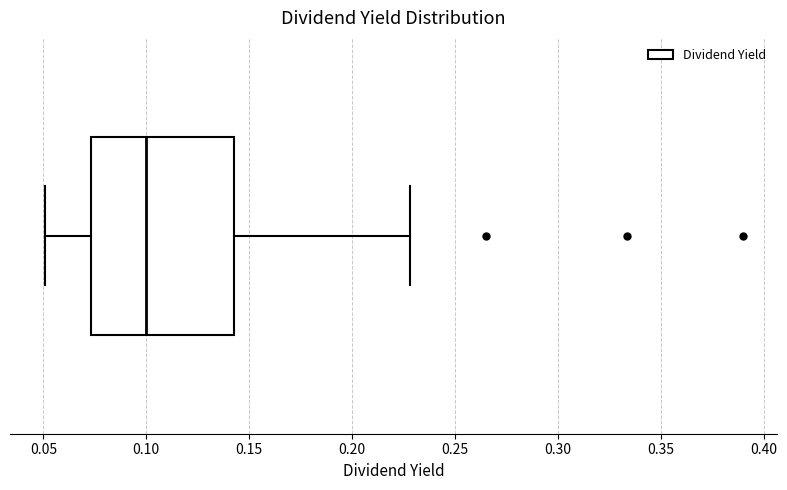

Transcribe this box plot: give where the median line is, the range the box spans, and where the two whiskers end, as read against the x-axis. The values are not printed on the chart, so give them approximately, as read against the axis.

median 0.100, box 0.075 to 0.140, whiskers 0.050 to 0.230